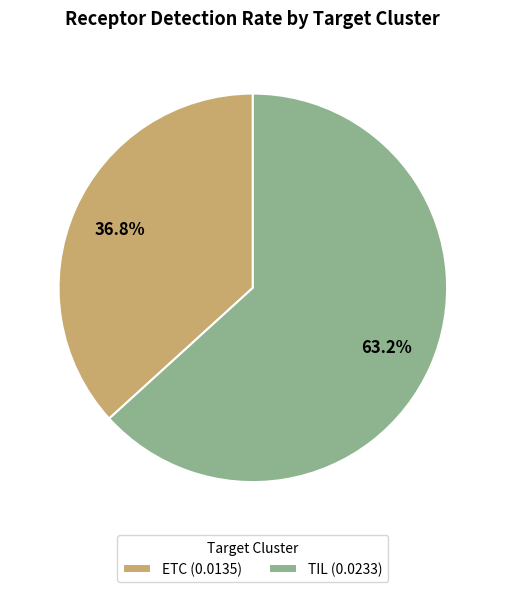

To the nearest percent, what is the difference between the largest and smallest slice percentages?

26%